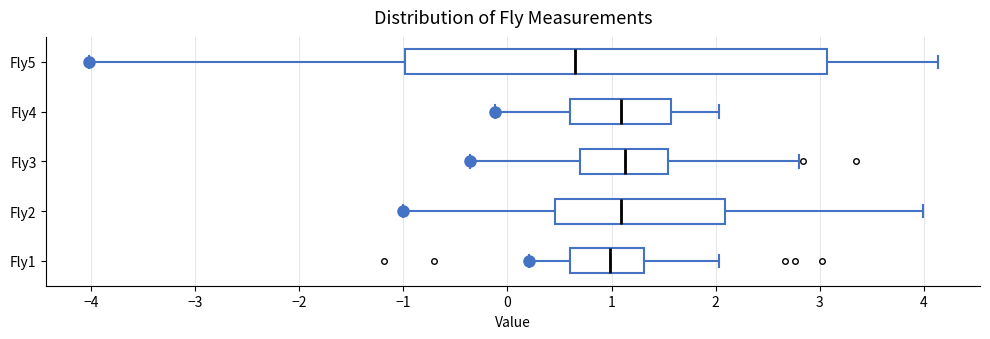

Reading bottom to top, read every box against the x-axis: the position of its median line, the range the box covers, and the ends of its whiskers. The values are not printed on the chart, so give them approximately, as read against the axis.

Fly1: median 1.0, box 0.6 to 1.3, whiskers 0.2 to 2.0
Fly2: median 1.1, box 0.5 to 2.1, whiskers -1.0 to 4.0
Fly3: median 1.1, box 0.7 to 1.5, whiskers -0.4 to 2.8
Fly4: median 1.1, box 0.6 to 1.6, whiskers -0.1 to 2.0
Fly5: median 0.6, box -1.0 to 3.1, whiskers -4.0 to 4.1